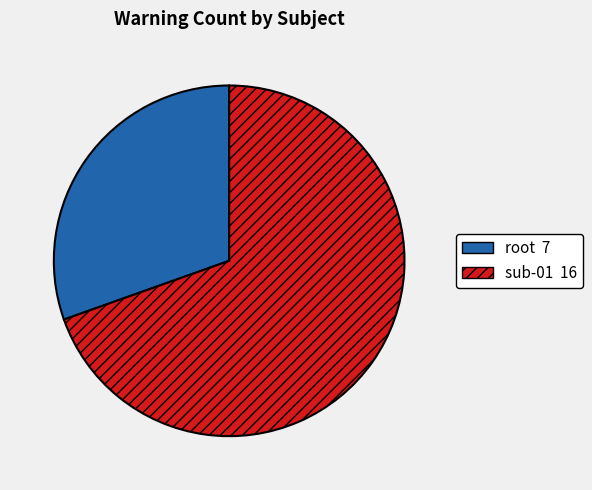

Do root and sub-01 together represent more than half of the pie?

Yes